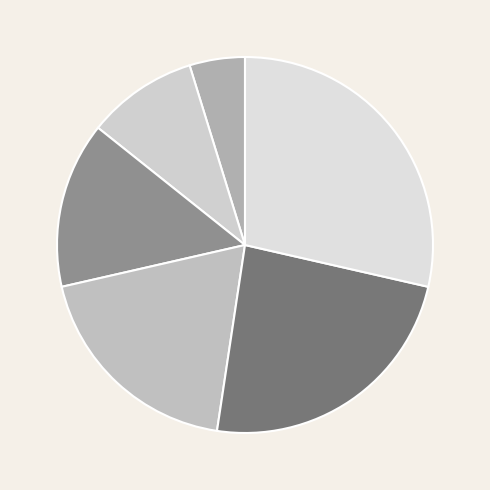

Count the number of slices in the pie.

6